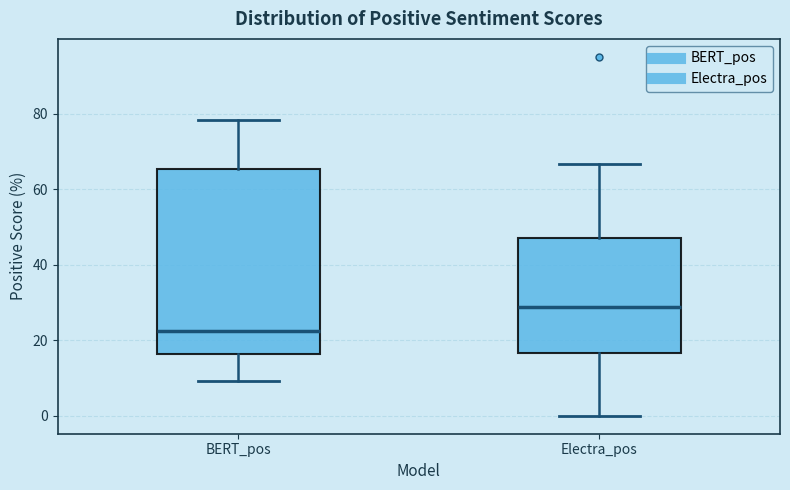

Reading left to right, read every box against the y-axis: the position of its median line, the range the box covers, and the ends of its whiskers. The values are not printed on the chart, so give them approximately, as read against the axis.

BERT_pos: median 22, box 16 to 66, whiskers 10 to 78
Electra_pos: median 28, box 16 to 48, whiskers 0 to 66